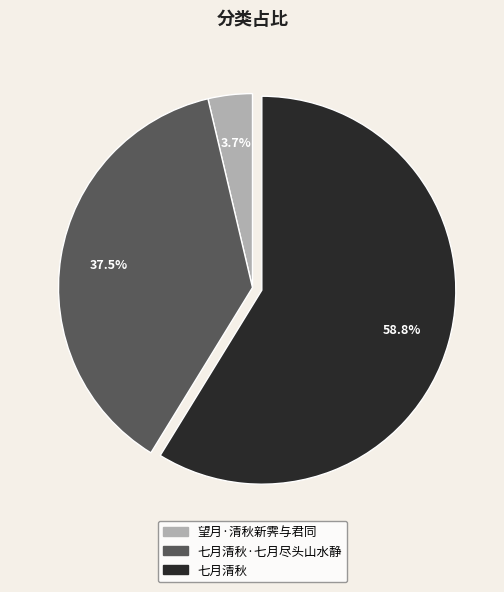

Which slice is the largest?

七月清秋